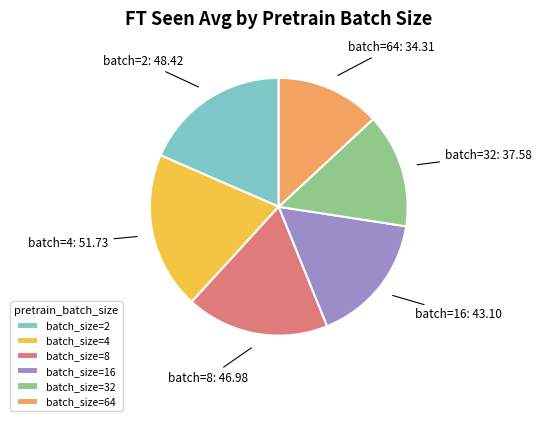

Is the sum of batch_size=32 and batch_size=64 greater than half?

No